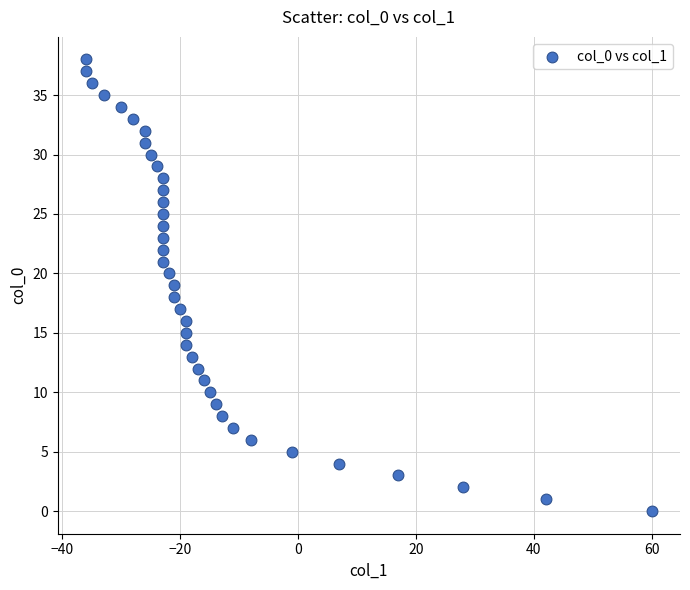

What is the range of Y values (max minus min)?

38